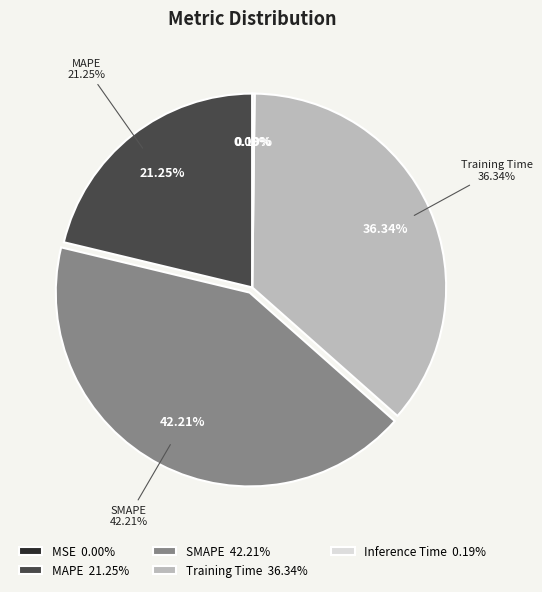

Combined, what portion of the pie is Inference Time and MSE?

0.2%